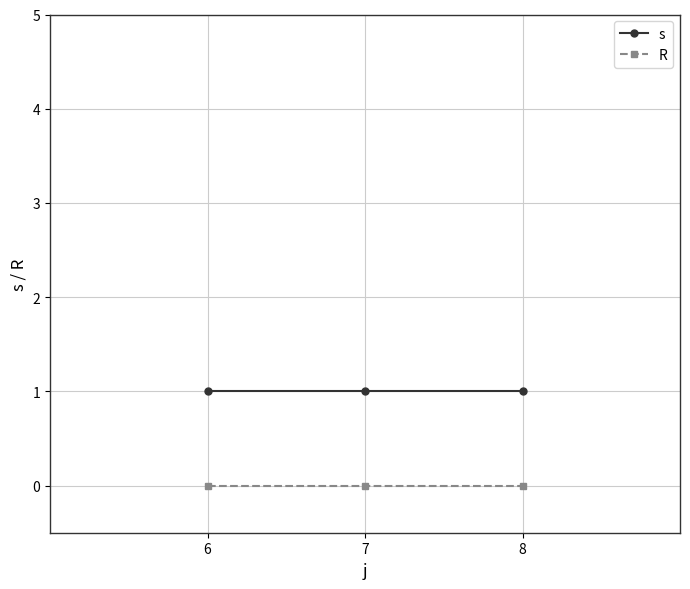

What is the value of the s point at the 2nd from the left?

1